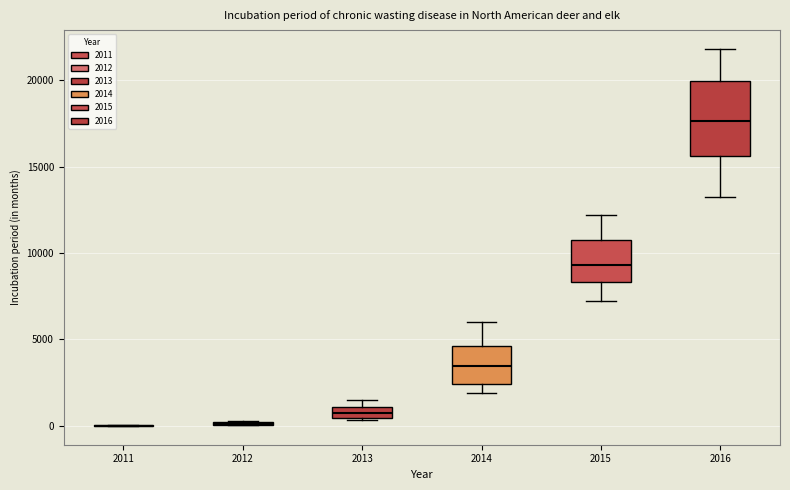

Comparing the boxes themselves (not the whiskers), which one is the tallest?

2016